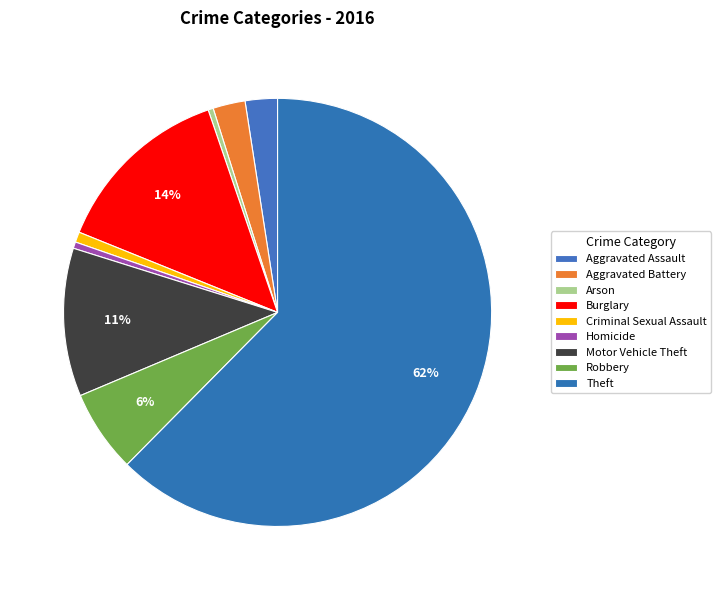

How many segments does this pie chart have?

9